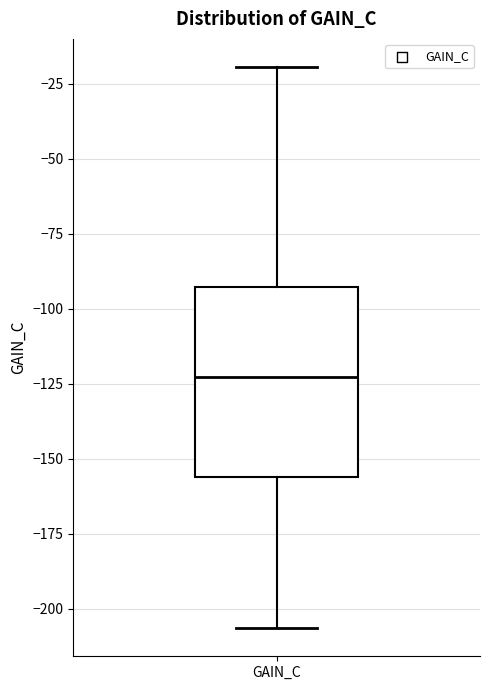

Read this box plot against the y-axis: the position of the median line, the range covered by the box, and the ends of both whiskers. The values are not printed on the chart, so give them approximately, as read against the axis.

median -125, box -155 to -95, whiskers -205 to -20